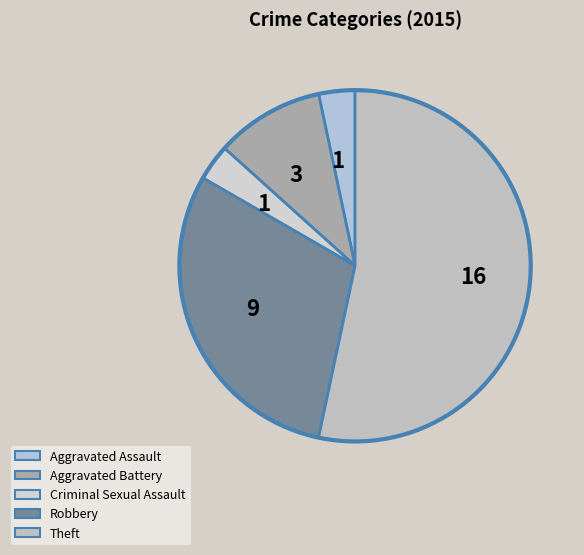

How many slices are in this pie chart?

5